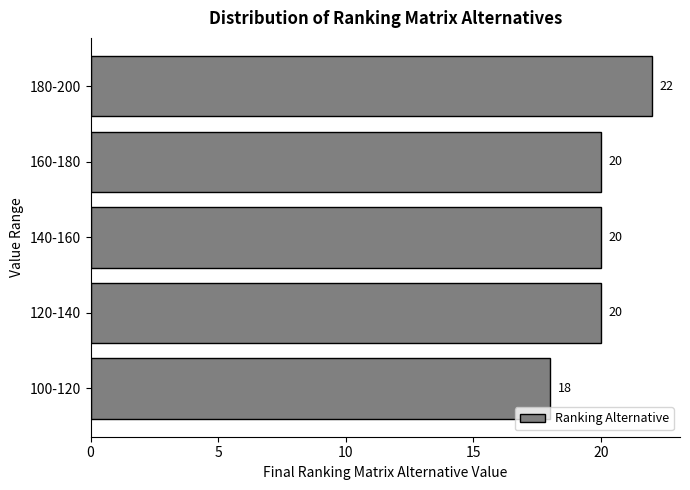

Reading bottom to top, list all the values displayed in this chart.

100-120=18	120-140=20	140-160=20	160-180=20	180-200=22